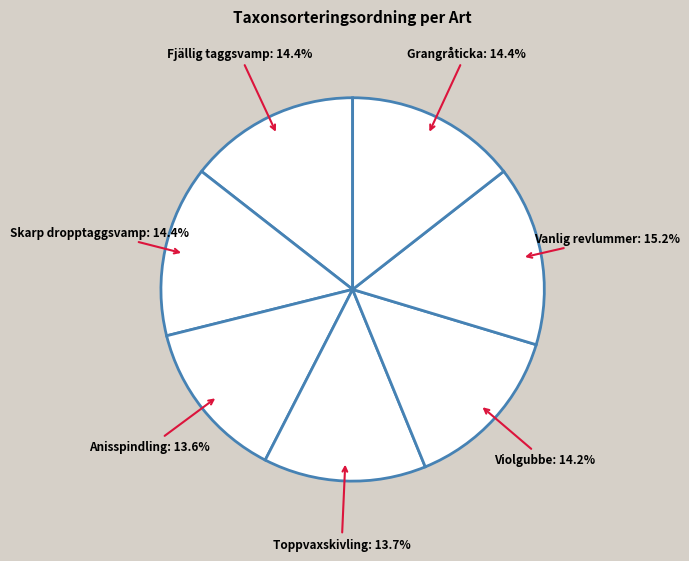

To the nearest percent, what is the average slice percentage?

14%